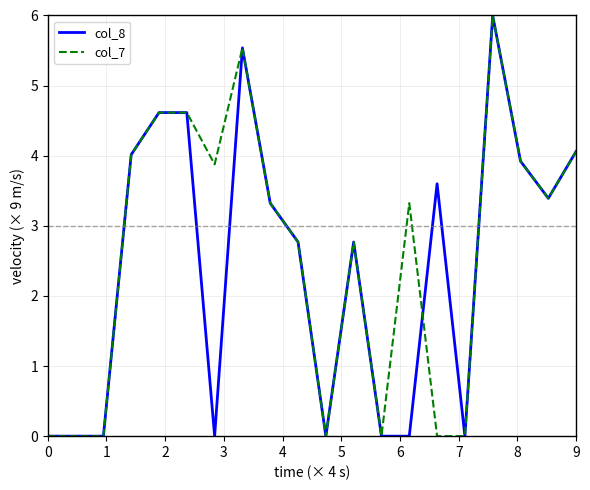

What is the highest value of the col_8 series?

6.0